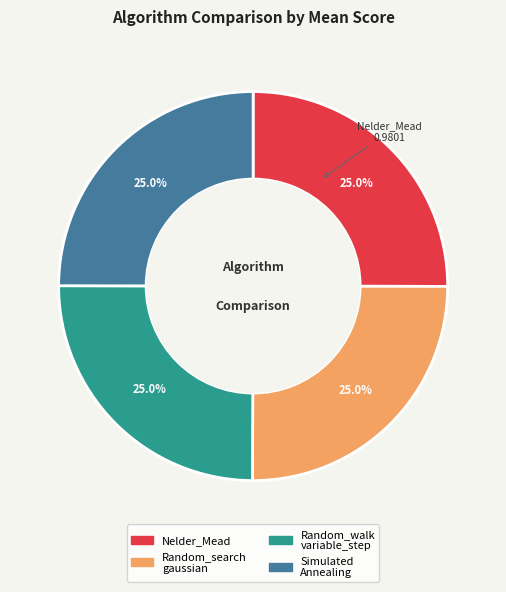

Is there any slice that represents more than half of the pie?

No